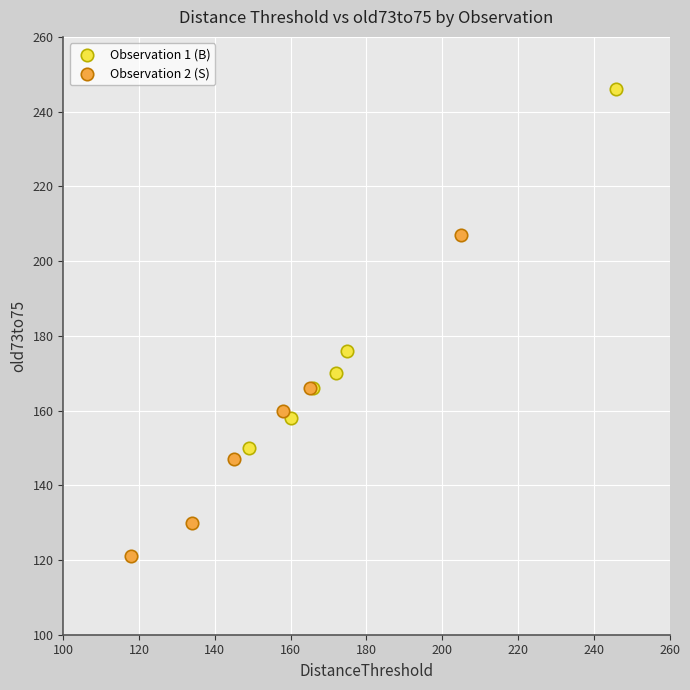

Which series reaches the minimum Y coordinate?

Observation 2 (S)